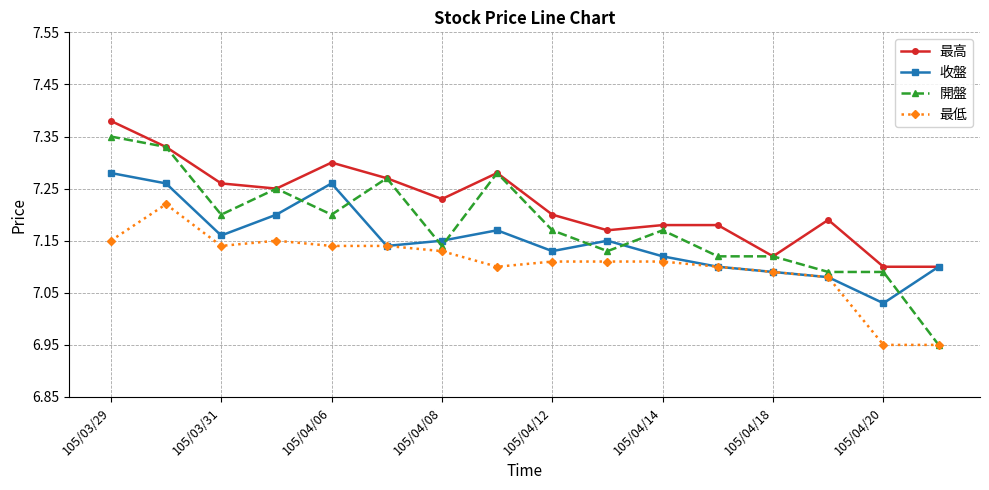

Which series has the largest total across all categories?

最高